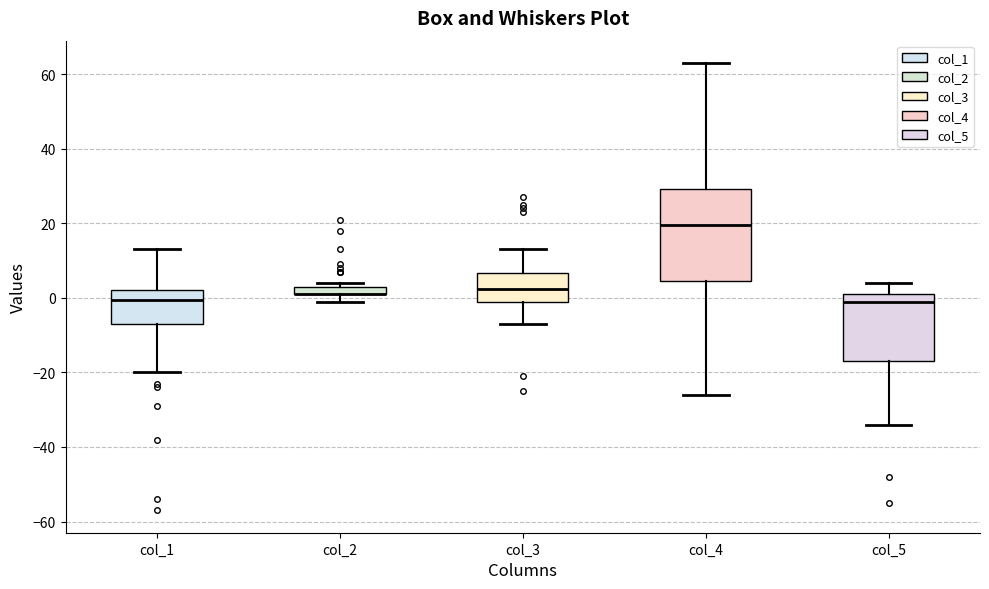

Where is the lower edge of the box for col_5 on the y-axis? The values are not printed on the chart, so give them approximately, as read against the axis.

-16